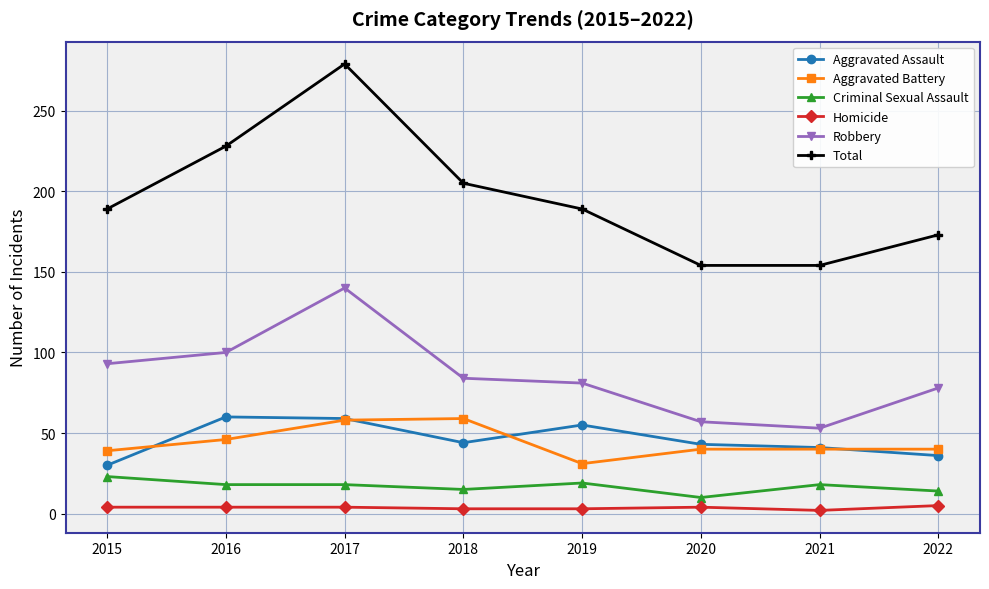

True or false: Aggravated Battery and Homicide cross at least once.

False